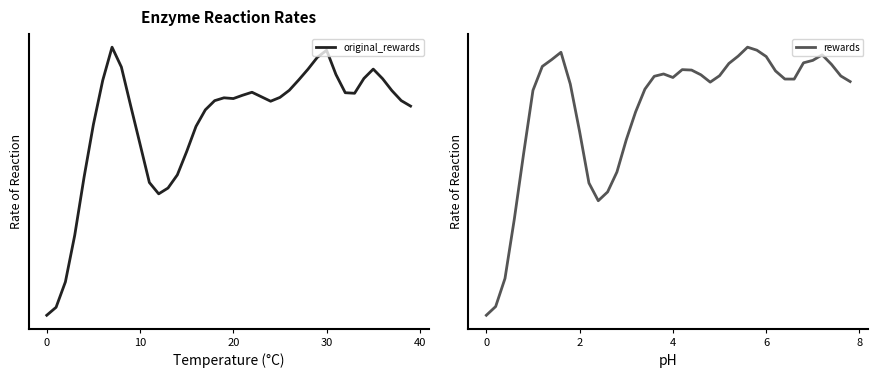

What is the sum of the rewards values at 21 and 35?

-2.3